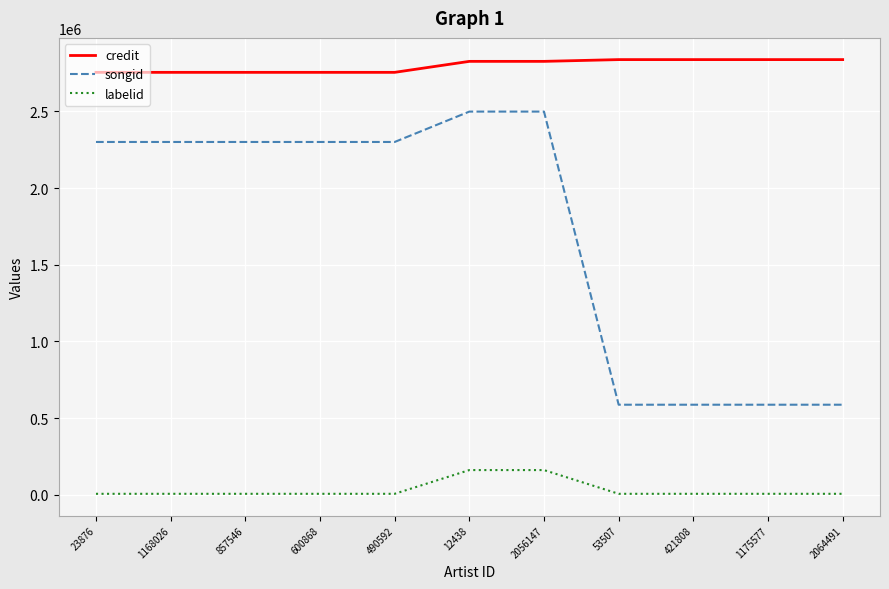

Which series has the largest total across all categories?

credit